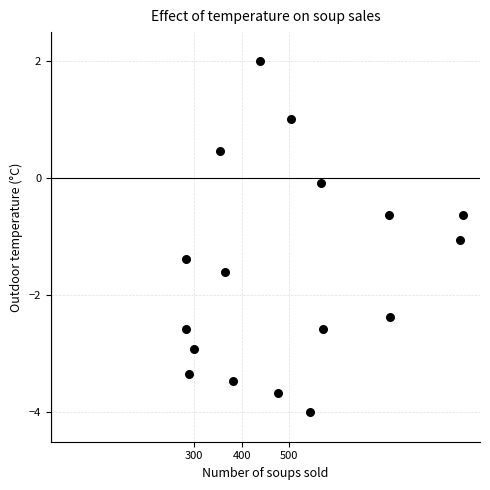

What is the range of X values (max minus min)?

580.5